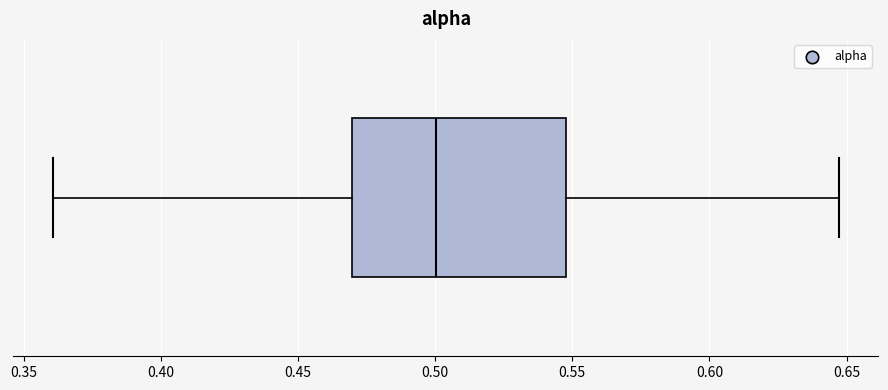

Where does the right whisker of the box end on the x-axis? The values are not printed on the chart, so give them approximately, as read against the axis.

0.645